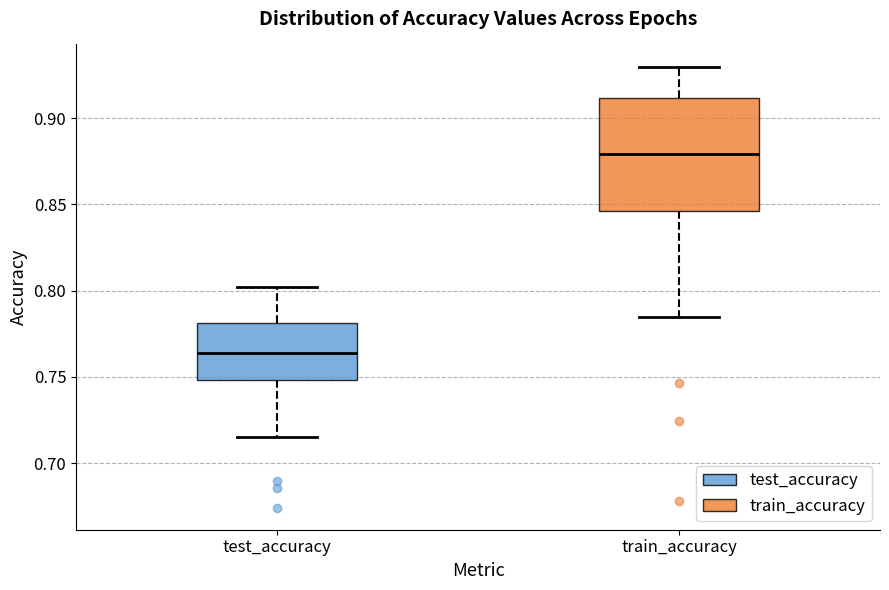

Where is the upper edge of the box for test_accuracy on the y-axis? The values are not printed on the chart, so give them approximately, as read against the axis.

0.780